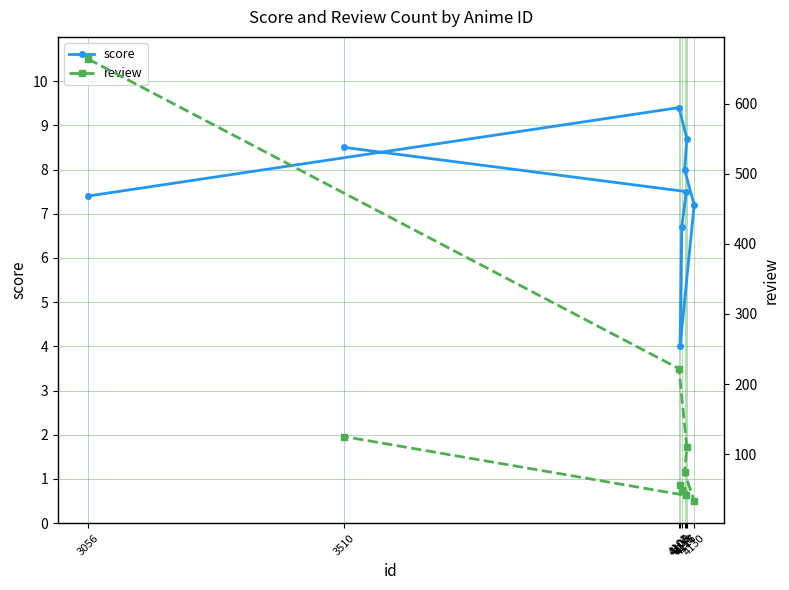

Which series has the largest total across all categories?

review